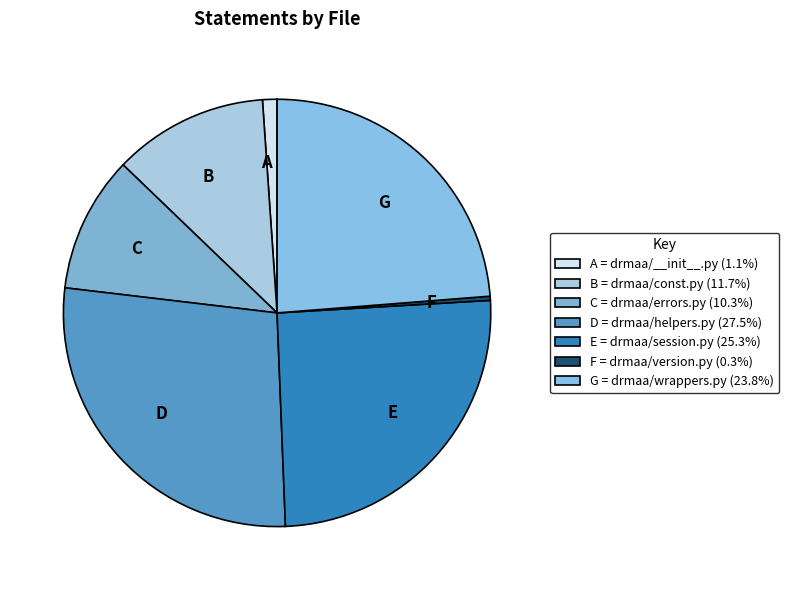

Is the sum of F and A greater than half?

No